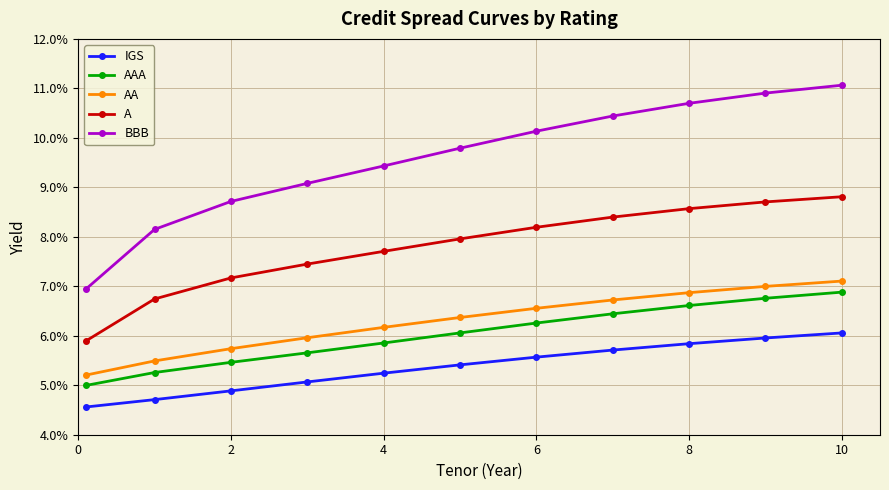

True or false: AAA and BBB intersect in this chart.

False